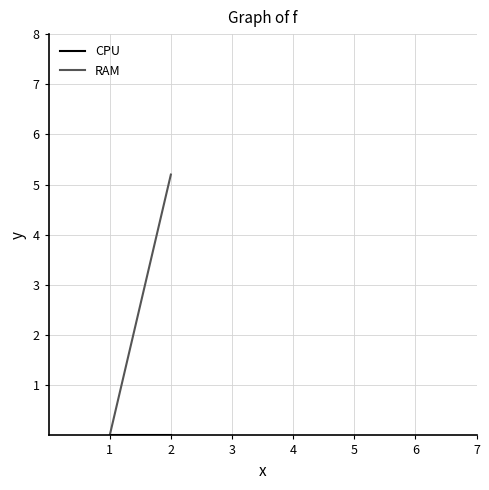

Rank the series by their average value, from lowest to highest.

CPU, RAM